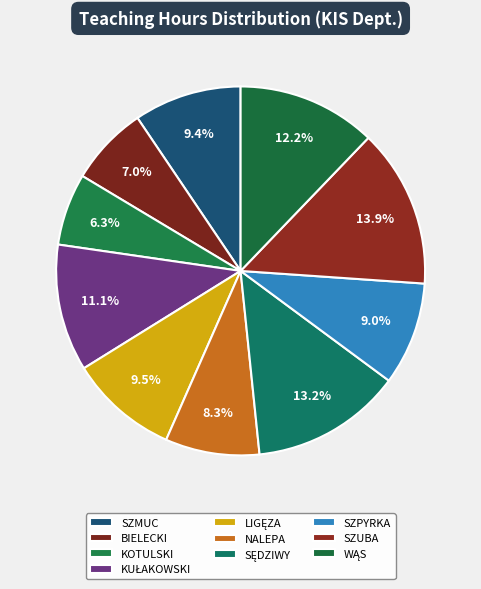

Rank the categories by value from lowest to highest.

KOTULSKI, BIELECKI, NALEPA, SZPYRKA, SZMUC, LIGĘZA, KUŁAKOWSKI, WĄS, SĘDZIWY, SZUBA